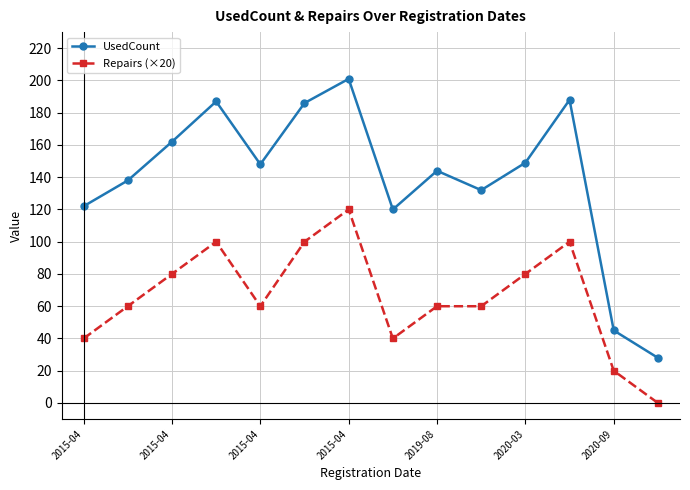

True or false: UsedCount and Repairs (×20) cross at least once.

False